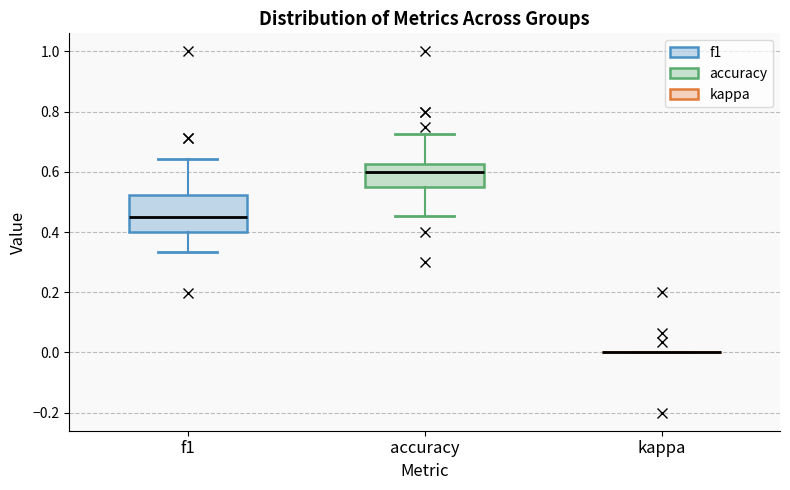

Reading left to right, read every box against the y-axis: the position of its median line, the range the box covers, and the ends of its whiskers. The values are not printed on the chart, so give them approximately, as read against the axis.

f1: median 0.46, box 0.40 to 0.52, whiskers 0.34 to 0.64
accuracy: median 0.60, box 0.56 to 0.62, whiskers 0.46 to 0.72
kappa: box collapsed to a line at 0.00, whiskers 0.00 to 0.00